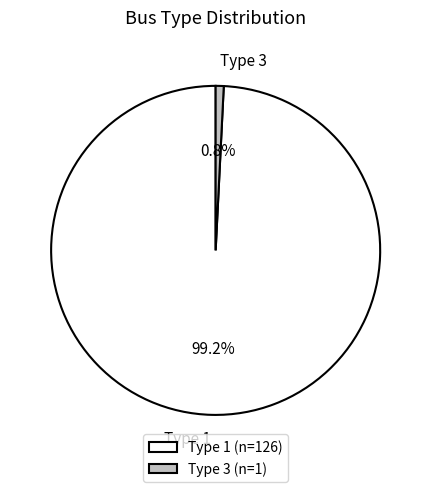

To the nearest percent, what is the average slice percentage?

50%